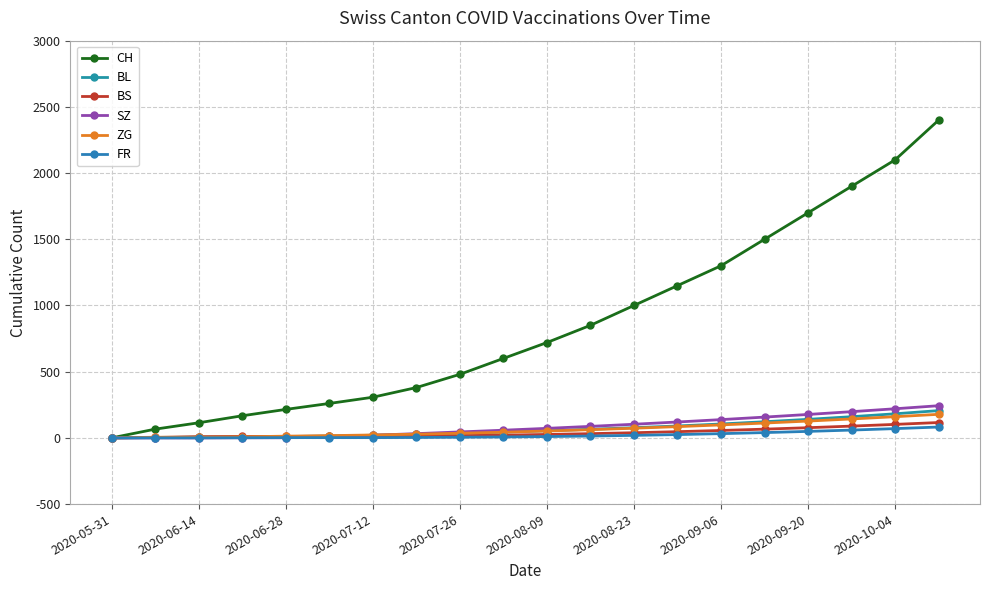

What is the sum of all SZ values?

1681